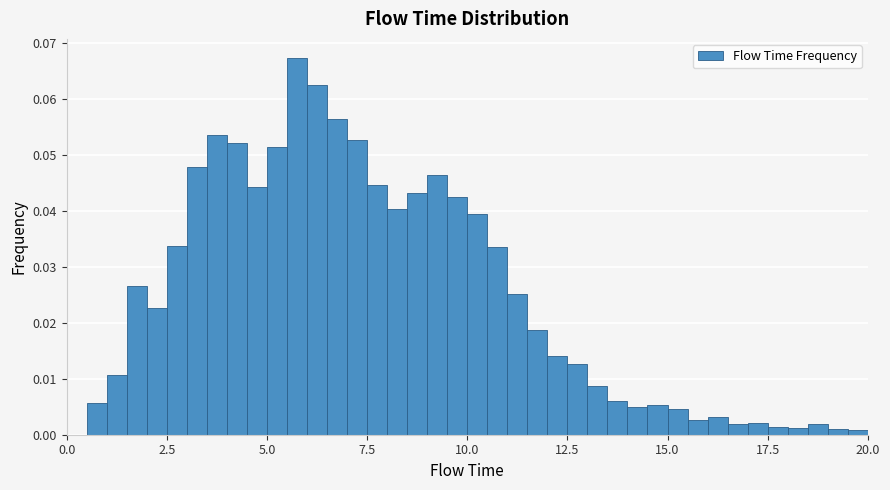

Read against the x-axis, roughly where is the centre of the tallest bar?

6.0